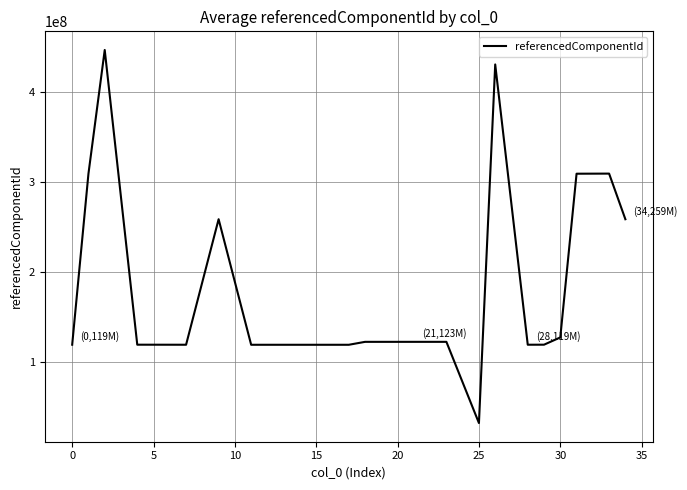

Does the chart have visible grid lines?

Yes